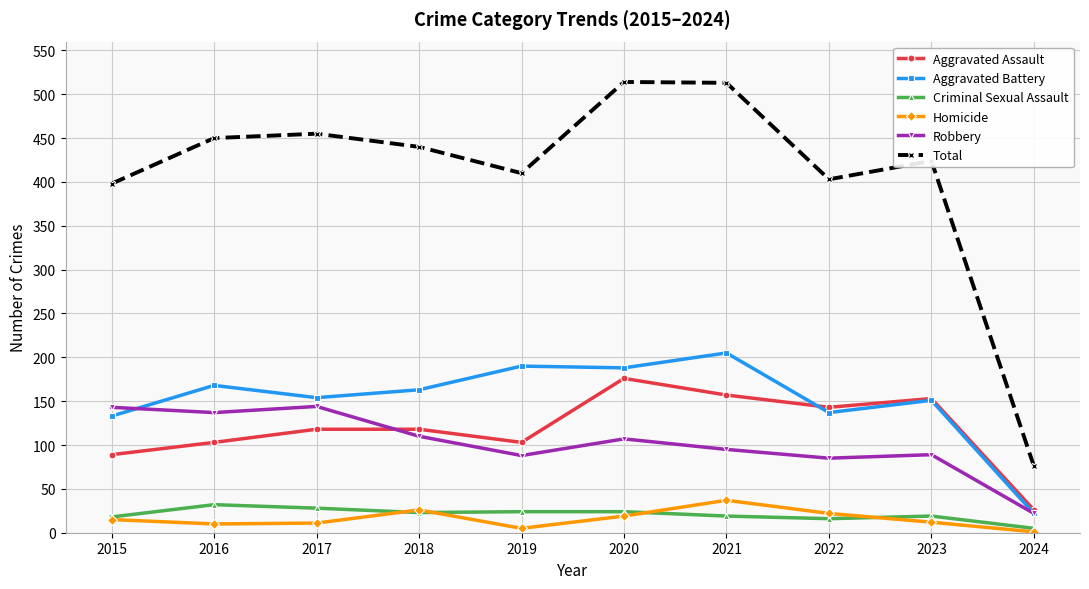

How many lines are shown in the chart?

6